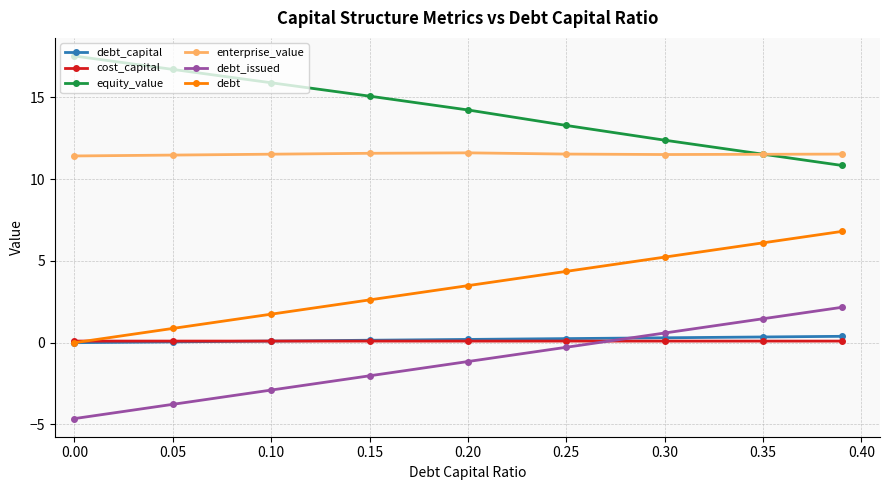

Which series has the largest total across all categories?

equity_value